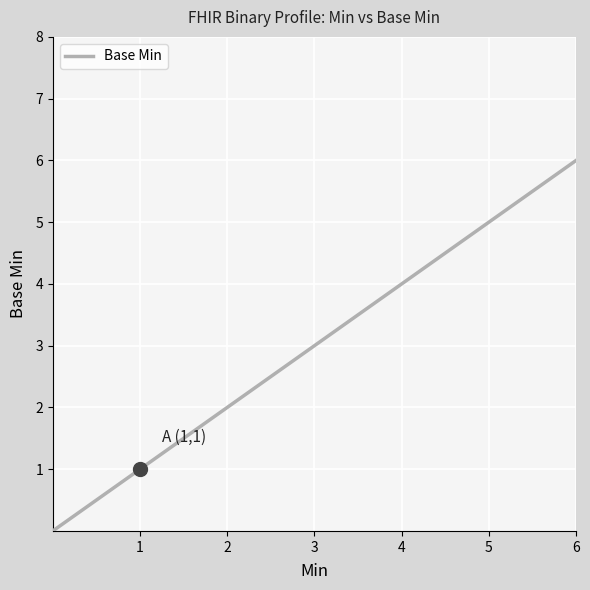

What is the sum of all values?

21